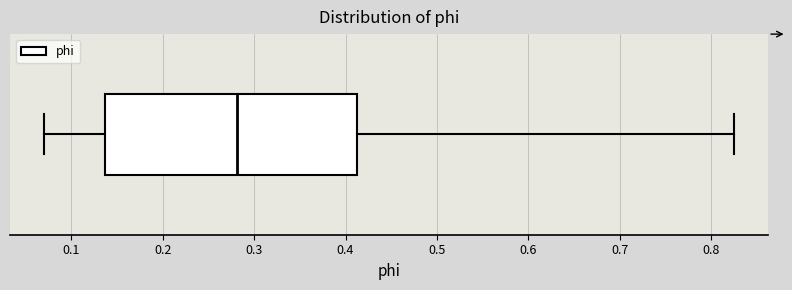

Transcribe this box plot: give where the median line is, the range the box spans, and where the two whiskers end, as read against the x-axis. The values are not printed on the chart, so give them approximately, as read against the axis.

median 0.28, box 0.14 to 0.41, whiskers 0.07 to 0.83